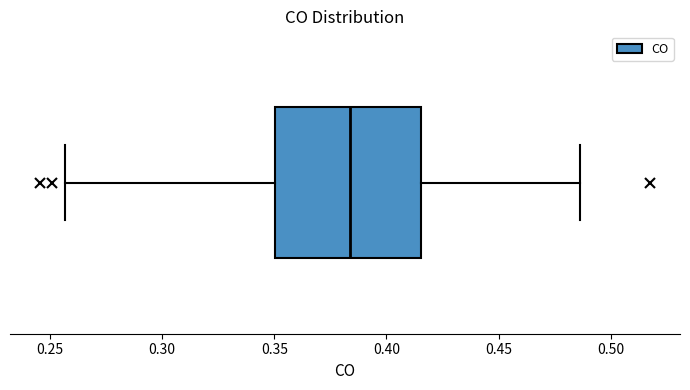

Transcribe this box plot: give where the median line is, the range the box spans, and where the two whiskers end, as read against the x-axis. The values are not printed on the chart, so give them approximately, as read against the axis.

median 0.385, box 0.350 to 0.415, whiskers 0.255 to 0.485